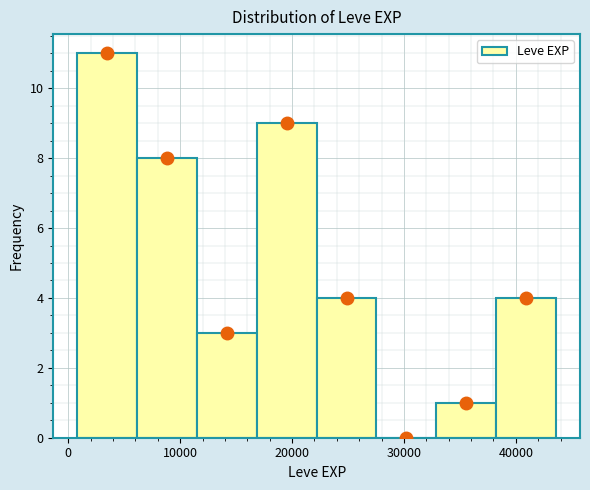

What is the height of the bar covering 17000 to 22000 on the x-axis? Neither the bar edges nor the heights are printed on the chart, so give them approximately, as read against the axes.

9